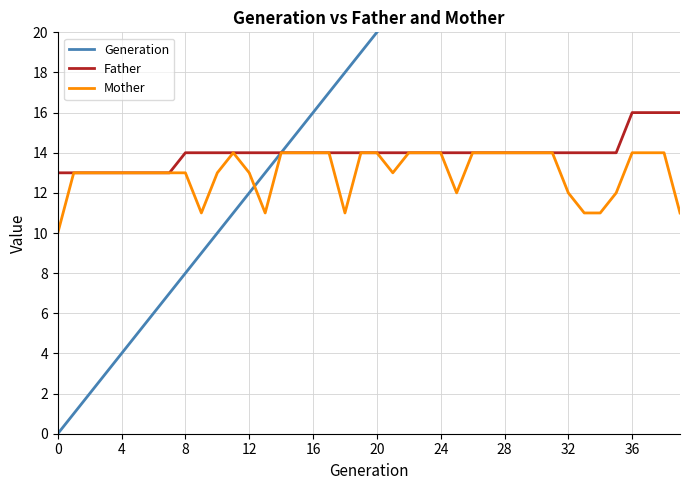

What is the label of the 1st point from the right?

39